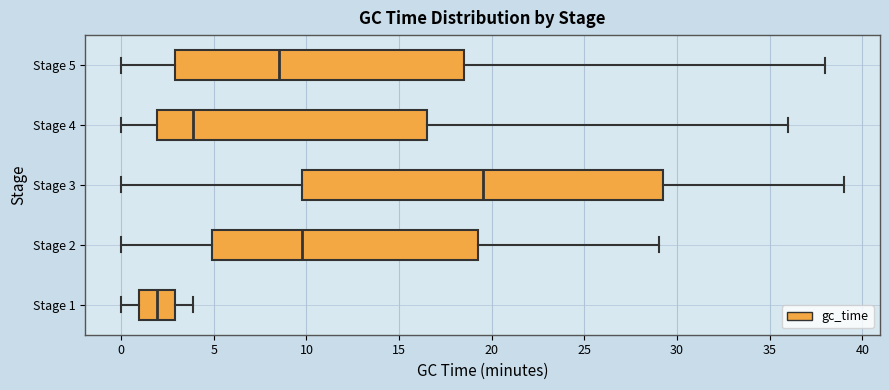

Which box's median line is the furthest to the left?

Stage 1